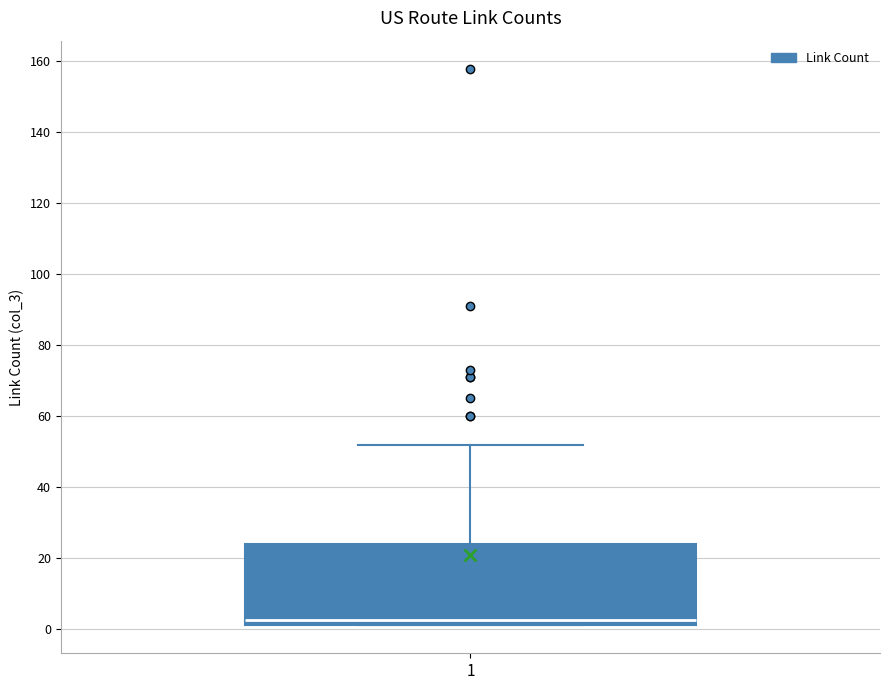

Where does the upper whisker of the box at x = 1 end on the y-axis? The values are not printed on the chart, so give them approximately, as read against the axis.

52